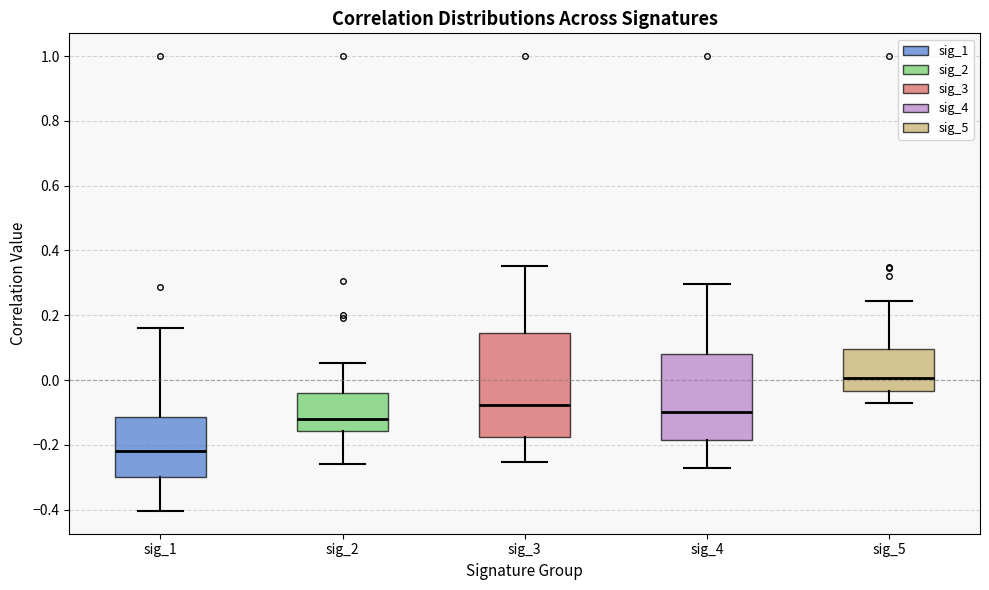

Reading left to right, read every box against the y-axis: the position of its median line, the range the box covers, and the ends of its whiskers. The values are not printed on the chart, so give them approximately, as read against the axis.

sig_1: median -0.22, box -0.30 to -0.12, whiskers -0.40 to 0.16
sig_2: median -0.12, box -0.16 to -0.04, whiskers -0.26 to 0.06
sig_3: median -0.08, box -0.18 to 0.14, whiskers -0.26 to 0.36
sig_4: median -0.10, box -0.18 to 0.08, whiskers -0.26 to 0.30
sig_5: median 0.00, box -0.04 to 0.10, whiskers -0.08 to 0.24